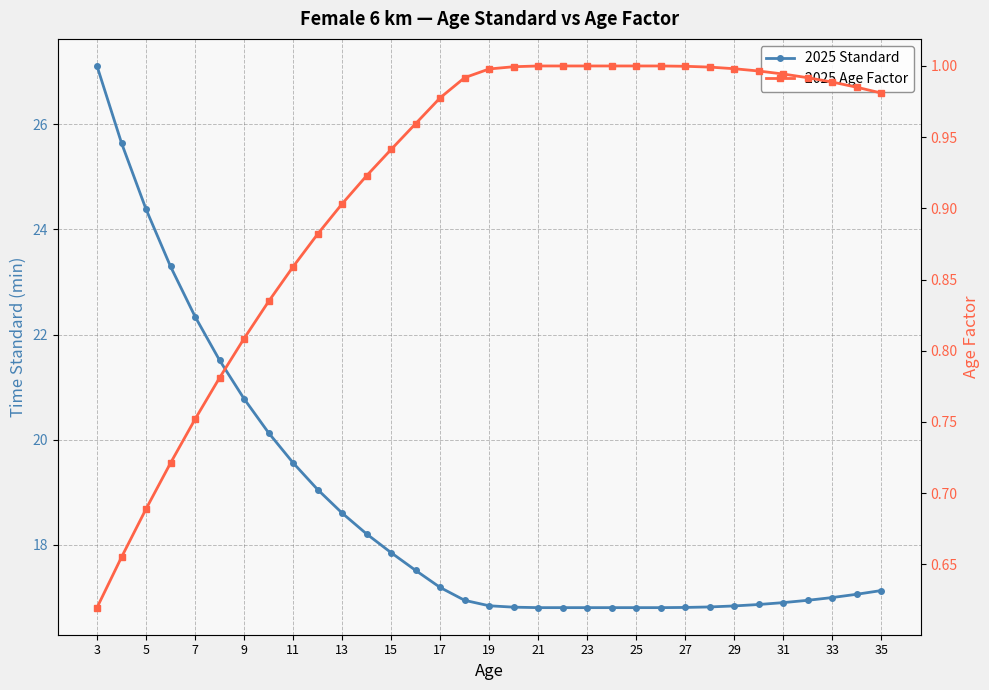

Is the value of 2025 Age Factor at 31 greater than the value of 2025 Standard at 5?

No